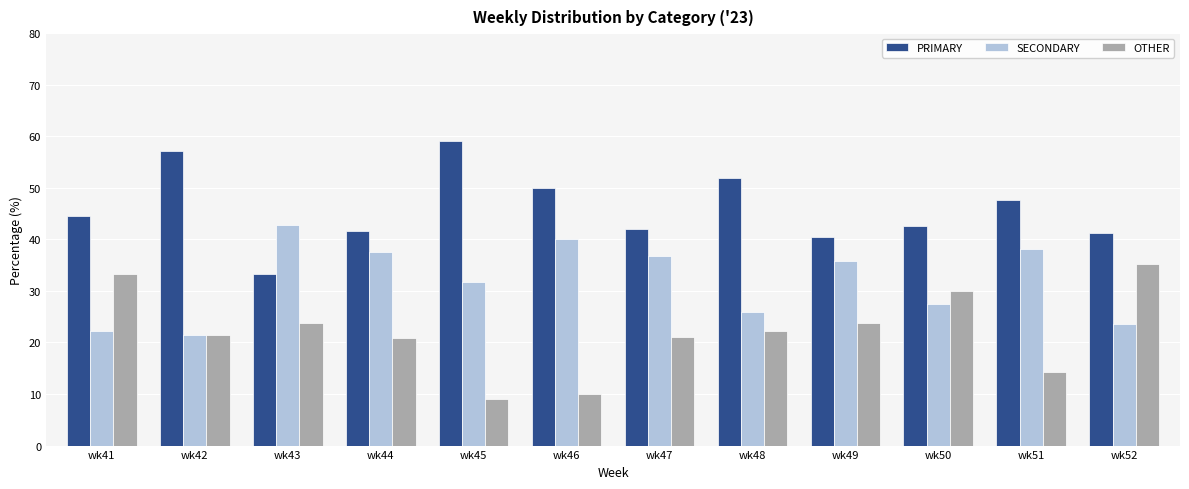

Count the number of categories in the chart.

12